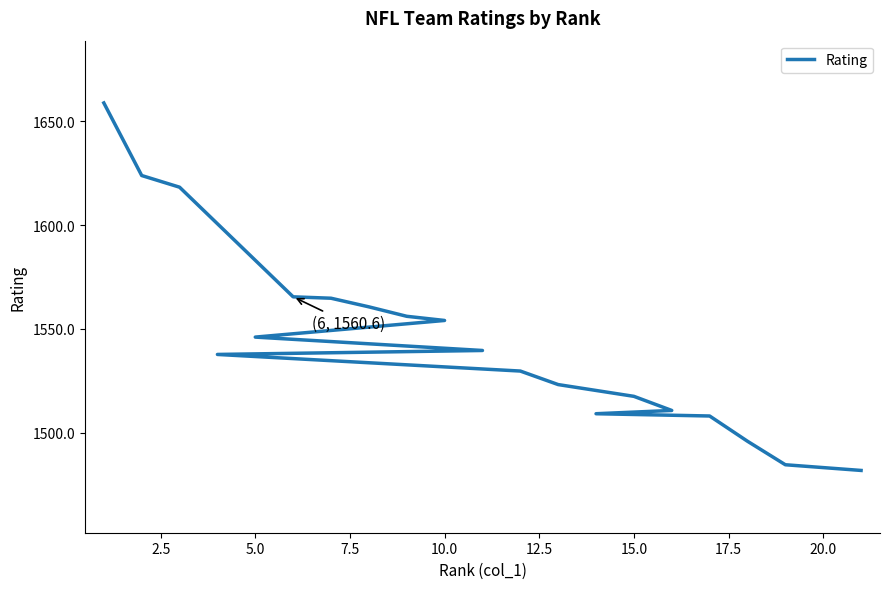

Reading left to right, list all the values displayed in this chart.

1658.8	1623.9	1618.3	1565.4	1564.8	1560.6	1556.1	1554.1	1546.0	1539.6	1537.7	1529.7	1523.2	1517.5	1510.7	1509.1	1508.0	1495.9	1484.6	1481.8